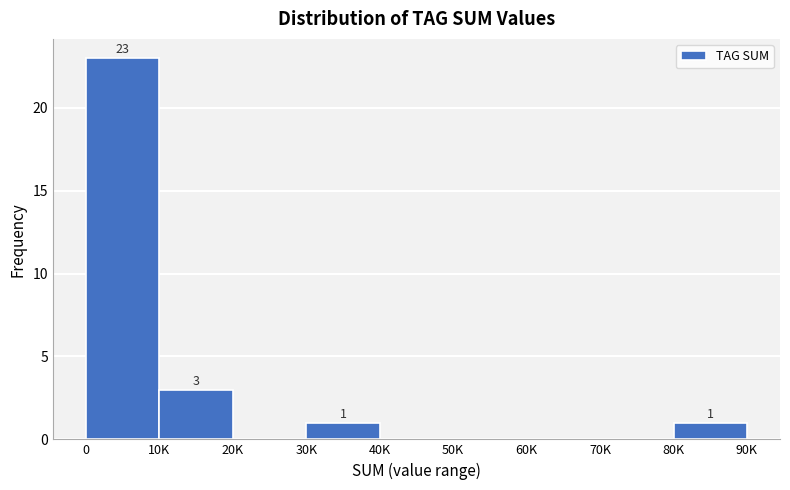

Reading left to right, transcribe all the data shown in this chart.

0=23	10K=3	20K=0	30K=1	40K=0	50K=0	60K=0	70K=0	80K=1